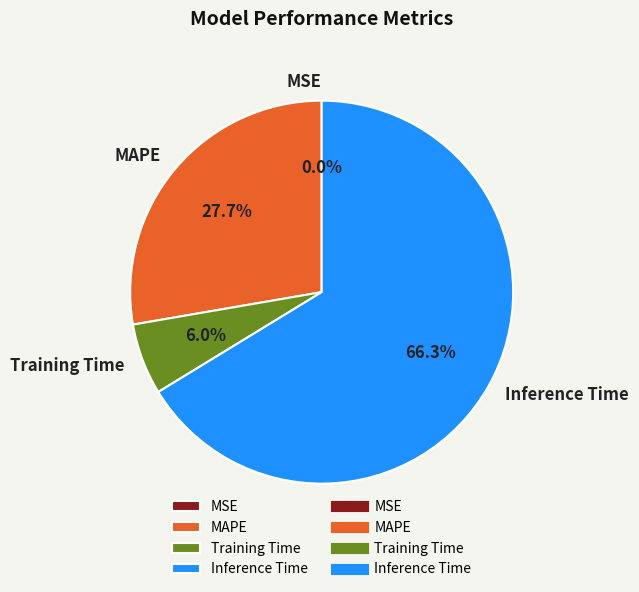

The Training Time slice represents 6% of the pie. True or false?

True